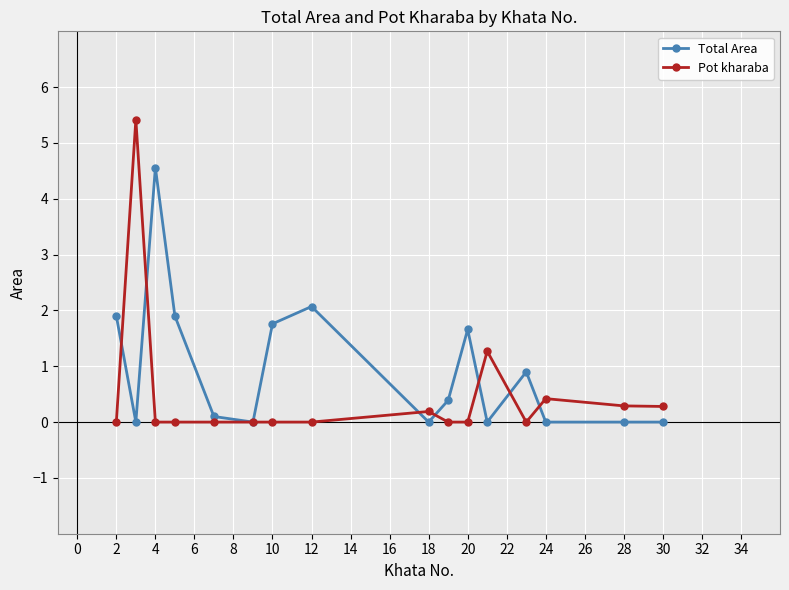

Rank the series by their maximum value, from lowest to highest.

Total Area, Pot kharaba